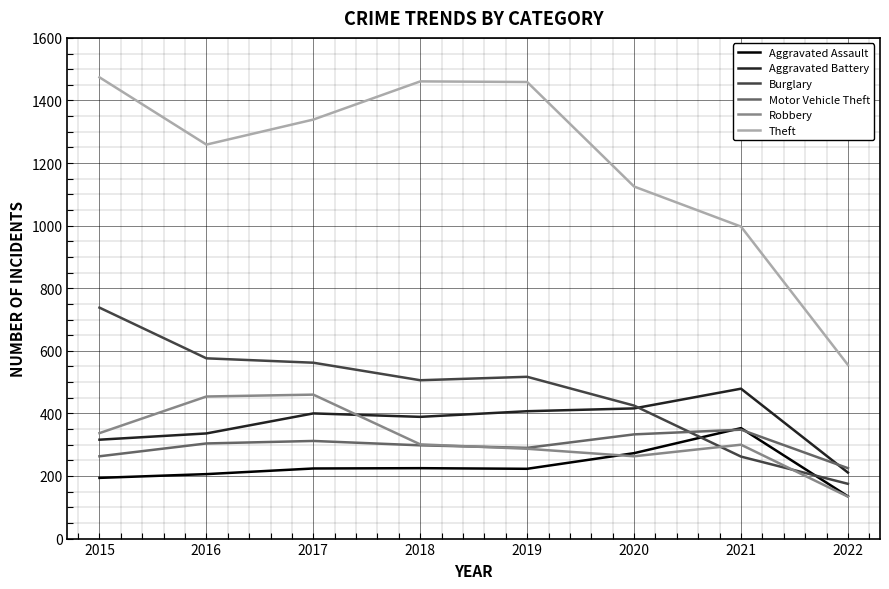

Between 2017 and 2020, which series saw the biggest shift?

Theft